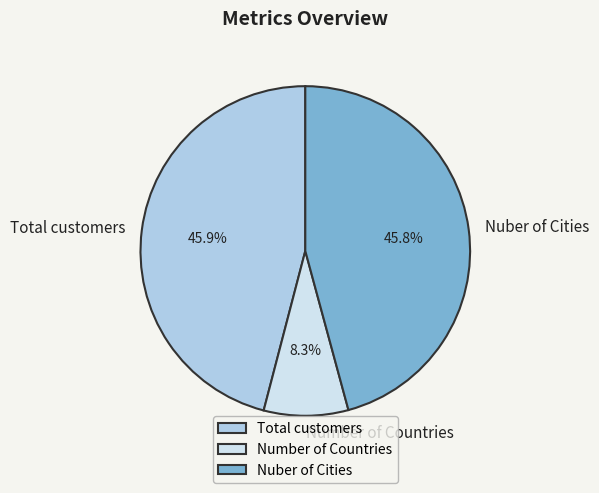

Is it true that Nuber of Cities is 55% of the pie?

False